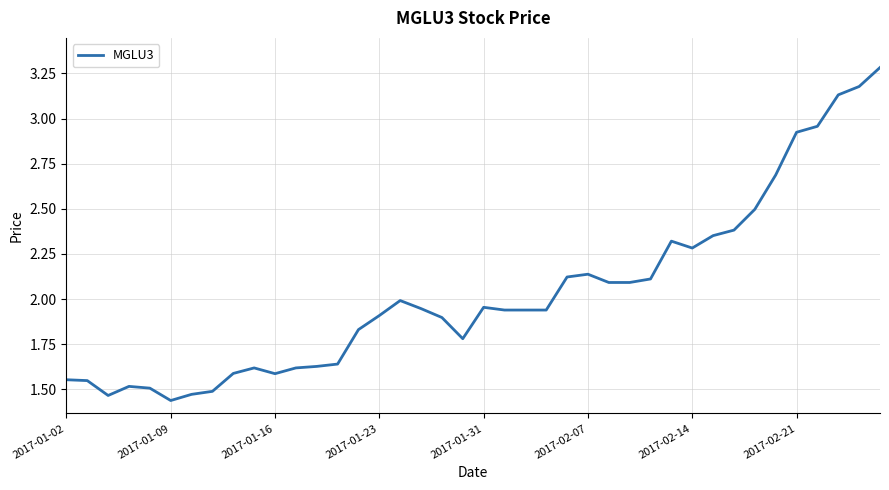

What is the difference between the second highest and second lowest values?

1.7